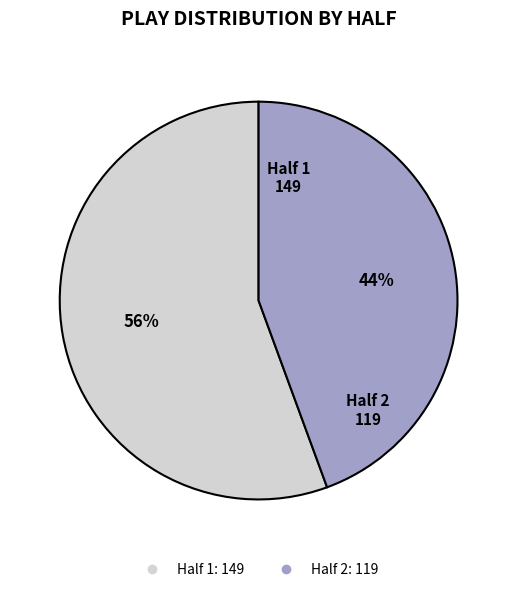

Count the number of slices in the pie.

2